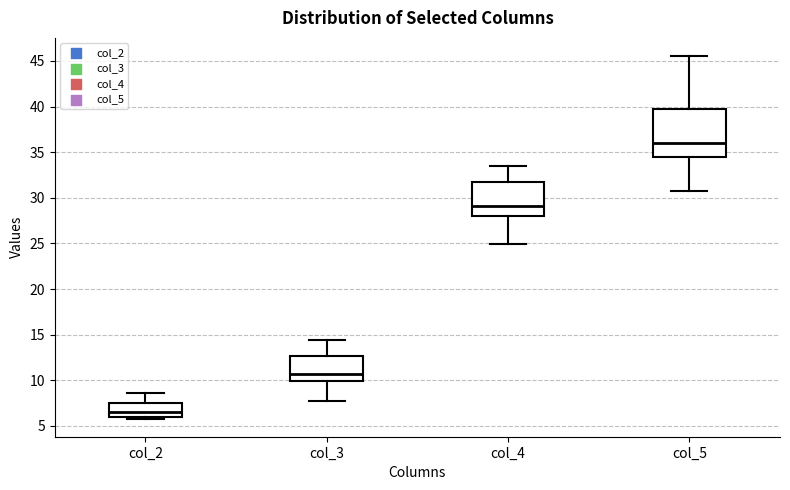

Comparing the boxes themselves (not the whiskers), which one is the tallest?

col_5